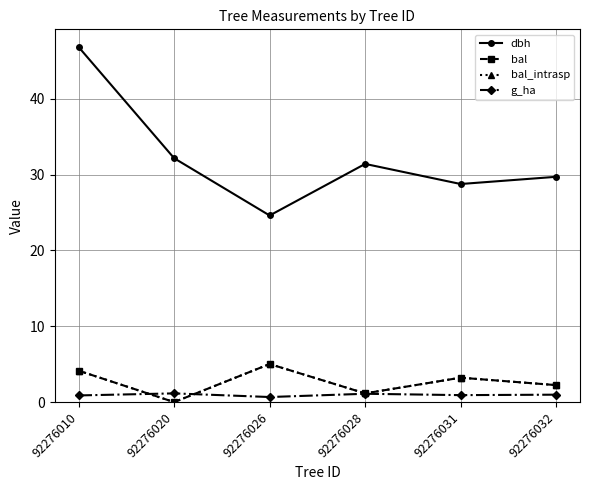

Reading left to right, transcribe all the data shown in this chart.

dbh: 92276010=46.8	92276020=32.1	92276026=24.6	92276028=31.4	92276031=28.8	92276032=29.7
bal: 92276010=4.1	92276020=0.0	92276026=5.0	92276028=1.1	92276031=3.2	92276032=2.2
bal_intrasp: 92276010=4.1	92276020=0.0	92276026=5.0	92276028=1.1	92276031=3.2	92276032=2.2
g_ha: 92276010=0.9	92276020=1.1	92276026=0.7	92276028=1.1	92276031=0.9	92276032=1.0